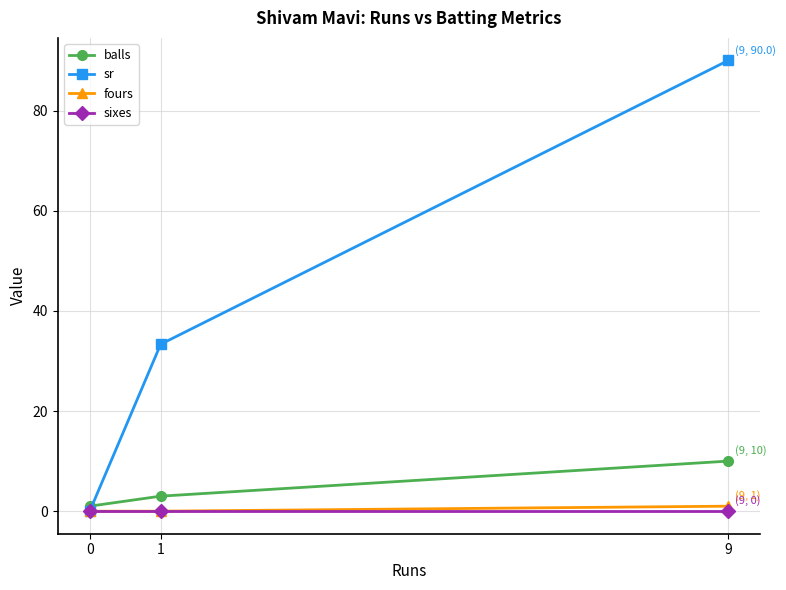

What are all the series names shown in the legend?

balls, sr, fours, sixes